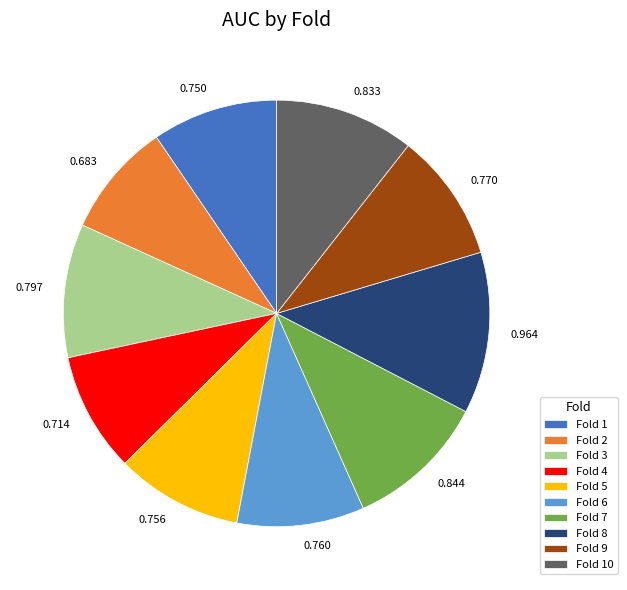

Combined, do Fold 5 and Fold 7 account for over 50%?

No